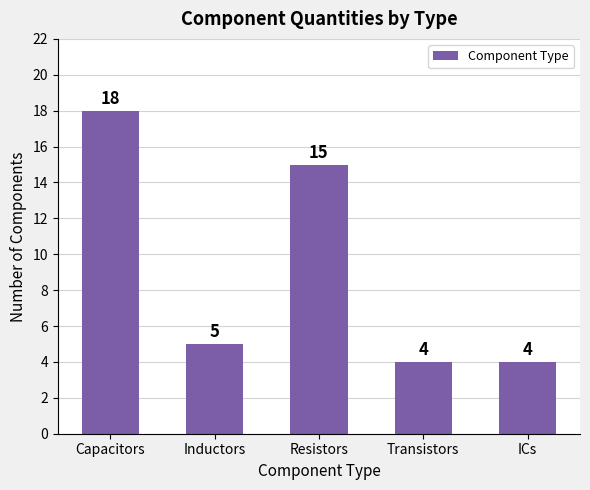

What is the label of the 2nd bar from the left?

Inductors